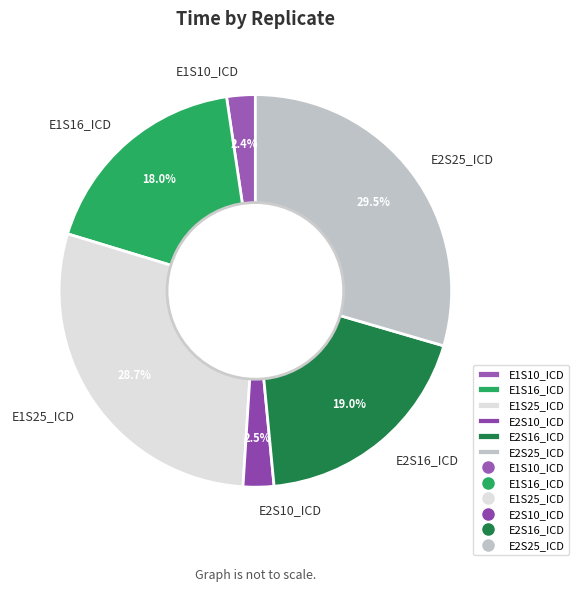

Which slice is the largest?

E2S25_ICD